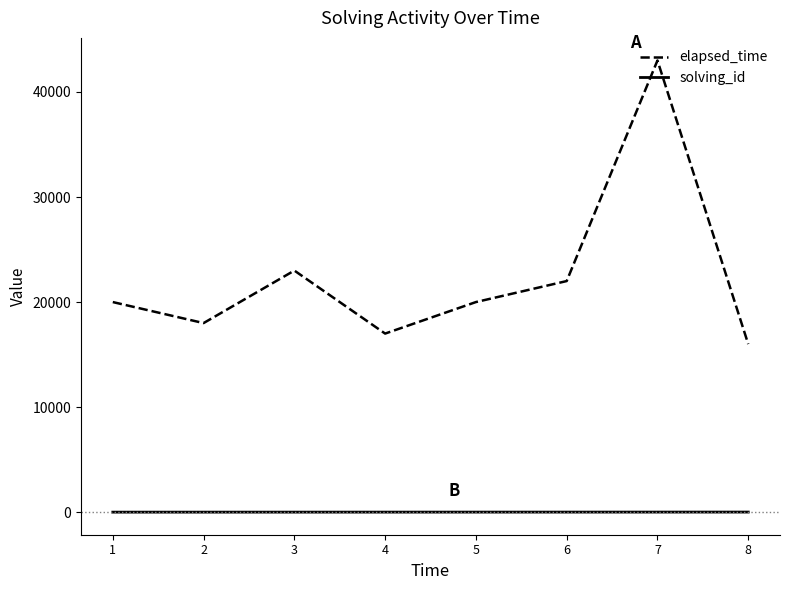

The value of solving_id at 3 is 3. True or false?

True